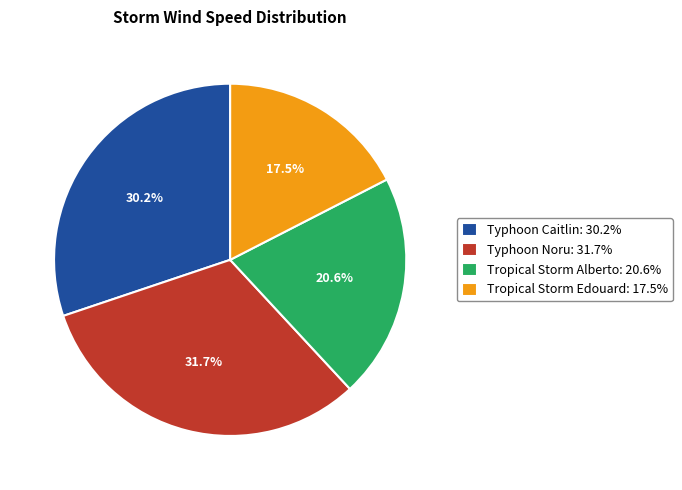

What portion of the pie excludes Tropical Storm Alberto?

79.4%